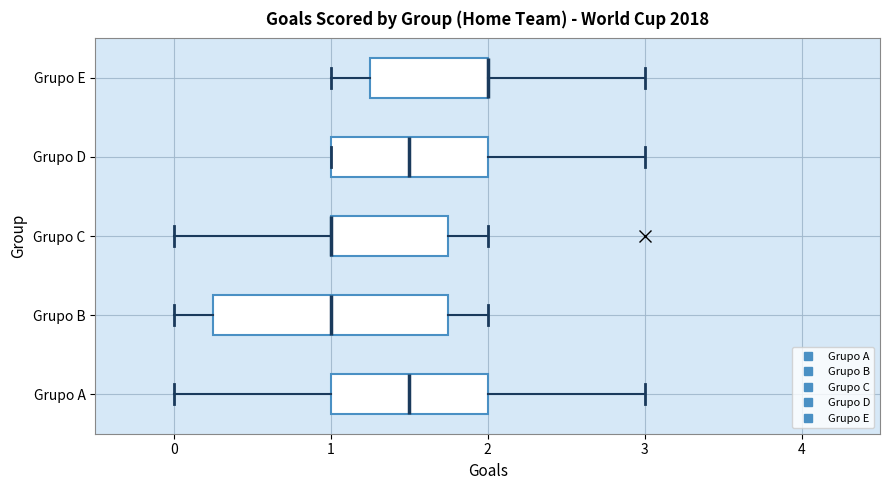

Reading bottom to top, transcribe this box plot: for each box, give where its median line is, the range the box spans, and where its two whiskers end, as read against the x-axis. The values are not printed on the chart, so give them approximately, as read against the axis.

Grupo A: median 1.5, box 1.0 to 2.0, whiskers 0.0 to 3.0
Grupo B: median 1.0, box 0.3 to 1.8, whiskers 0.0 to 2.0
Grupo C: median 1.0 (drawn on the box's left edge), box 1.0 to 1.8, whiskers 0.0 to 2.0
Grupo D: median 1.5, box 1.0 to 2.0, whiskers 1.0 to 3.0
Grupo E: median 2.0 (drawn on the box's right edge), box 1.3 to 2.0, whiskers 1.0 to 3.0